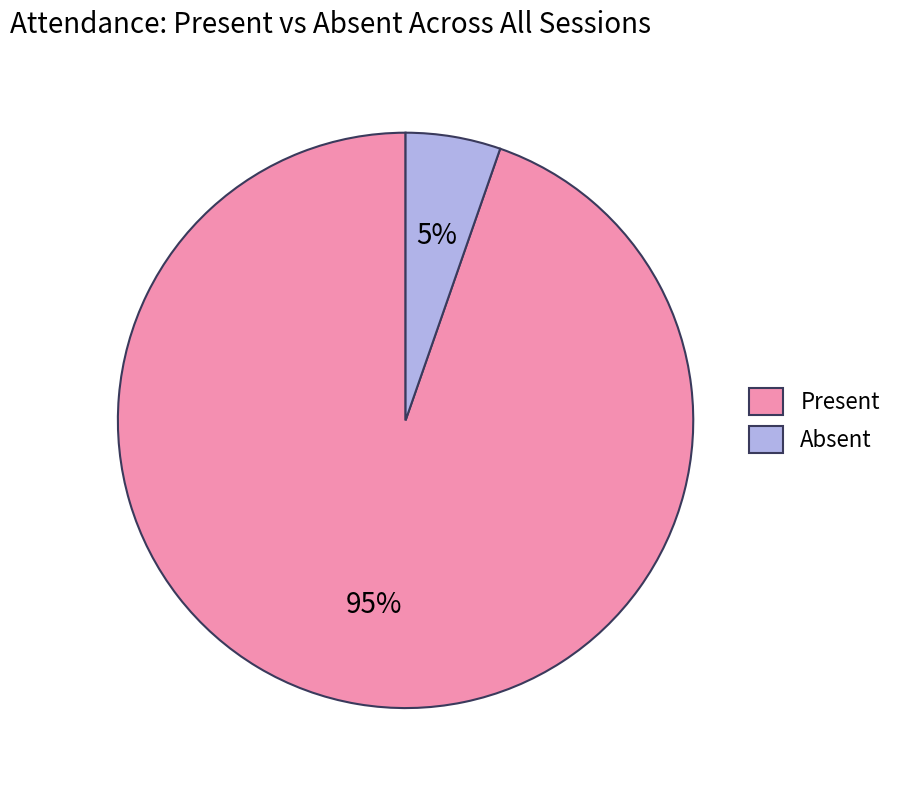

Which has a higher value, Absent or Present?

Present